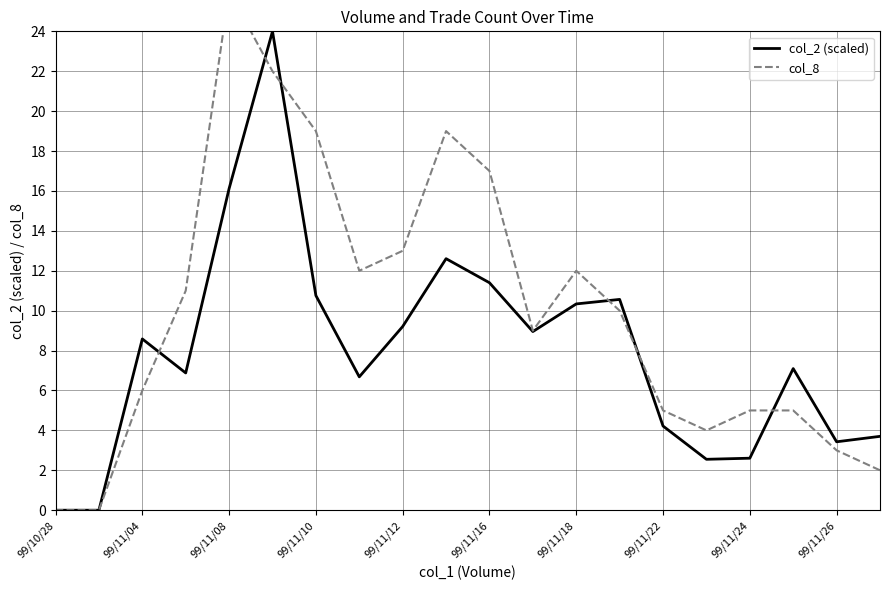

What is the difference between the col_8 values at 11 and 19?

7.0